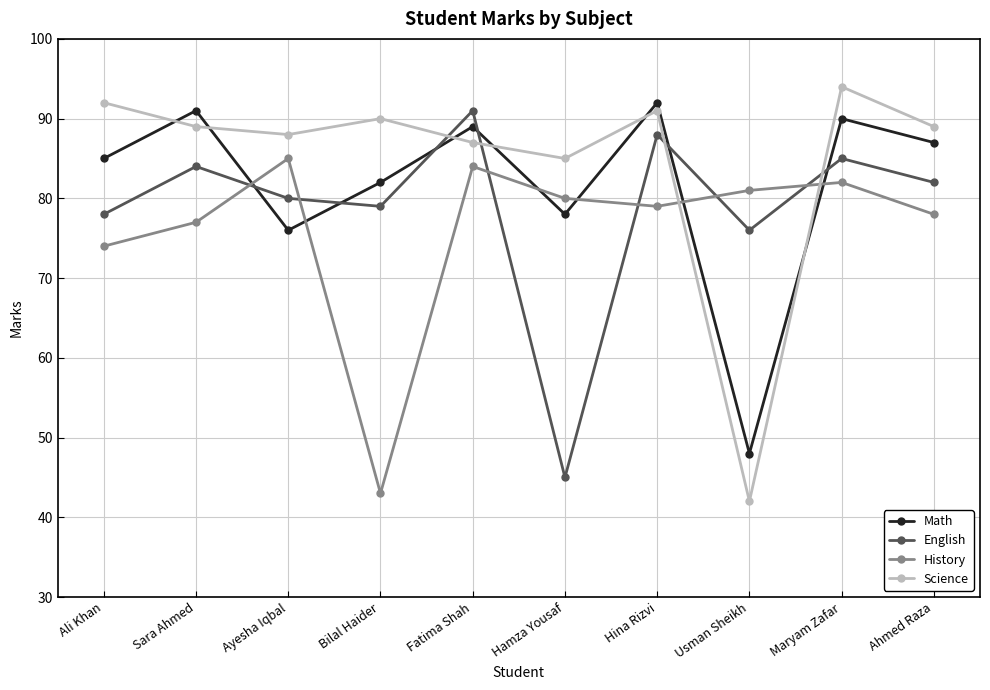

Which category has the lowest value across all series?

Usman Sheikh